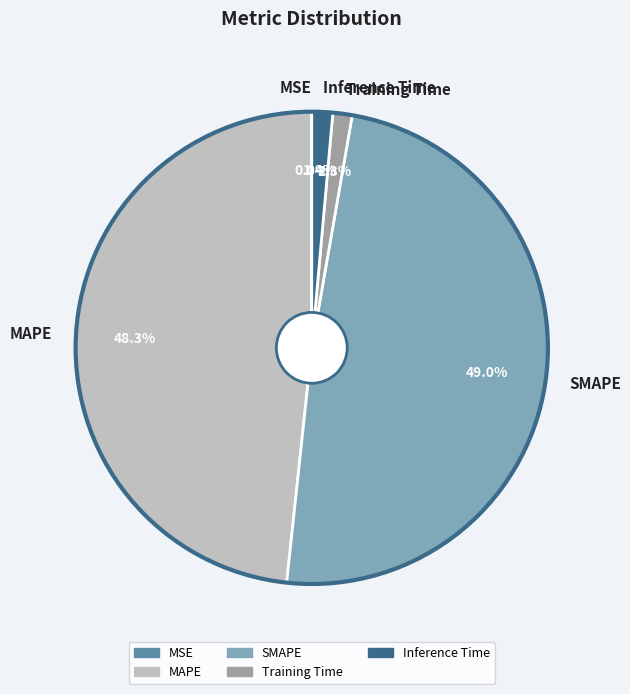

To the nearest percent, what is the combined percentage of MAPE and SMAPE?

97%